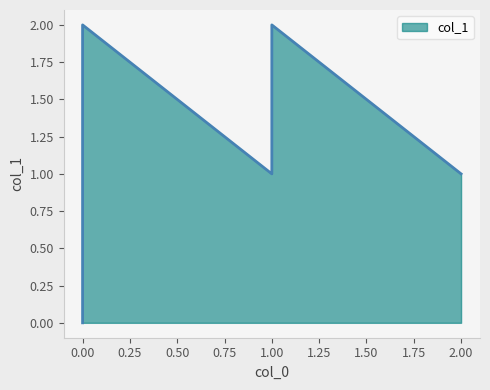

What is the change in value from 0 to 2?

-1